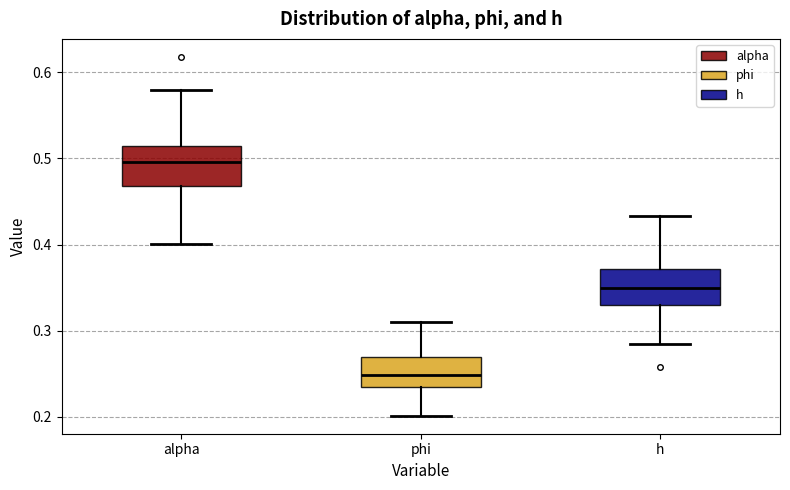

Reading left to right, read every box against the y-axis: the position of its median line, the range the box covers, and the ends of its whiskers. The values are not printed on the chart, so give them approximately, as read against the axis.

alpha: median 0.50, box 0.47 to 0.51, whiskers 0.40 to 0.58
phi: median 0.25, box 0.23 to 0.27, whiskers 0.20 to 0.31
h: median 0.35, box 0.33 to 0.37, whiskers 0.28 to 0.43